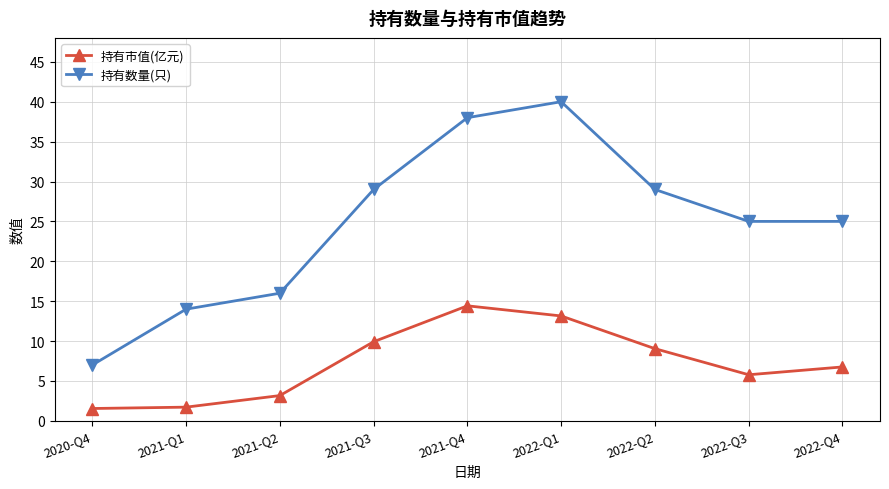

What is the difference between the maximum and minimum values in the 持有市值(亿元) series?

12.9